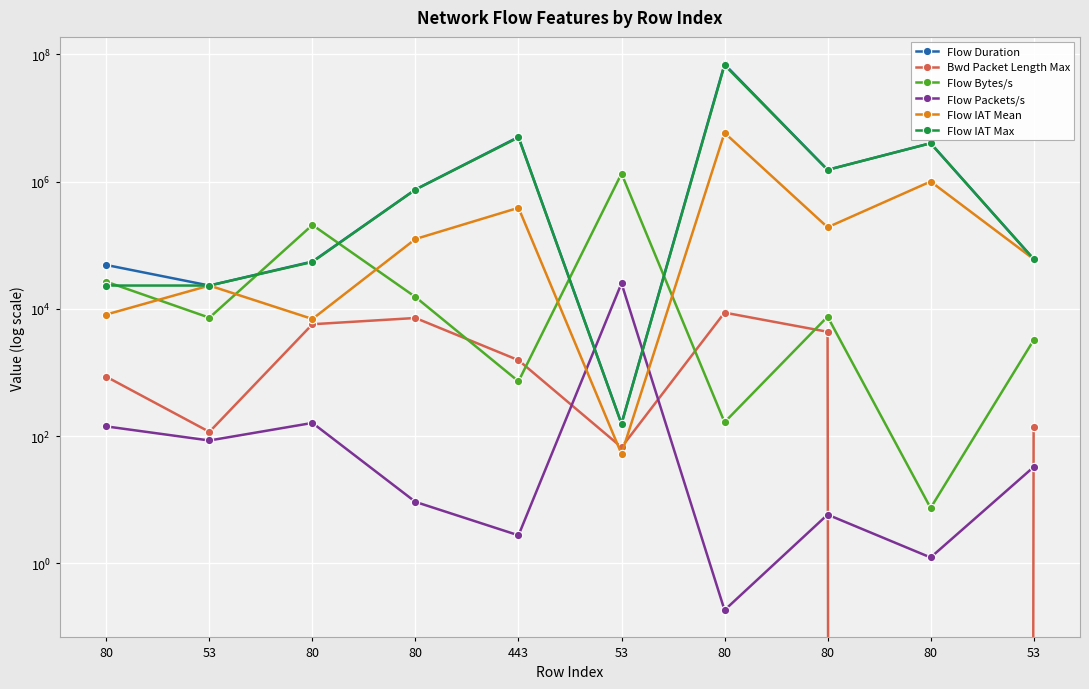

Is the value of Flow Bytes/s at 80 greater than the value of Flow IAT Max at 53?

Yes